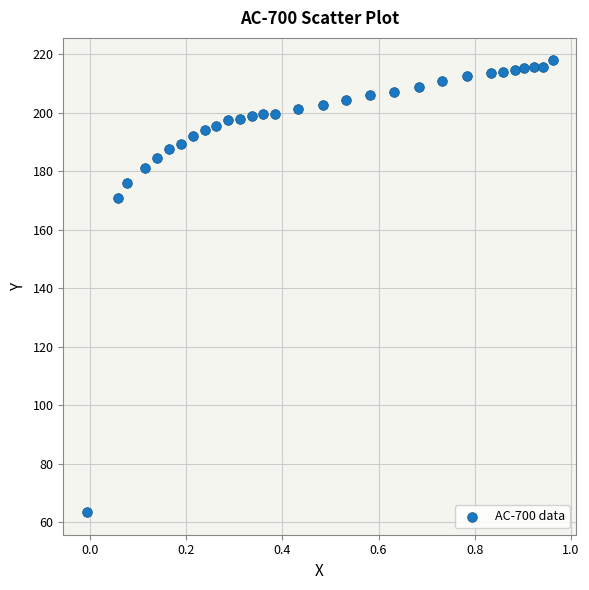

What is the range of Y values (max minus min)?

154.5